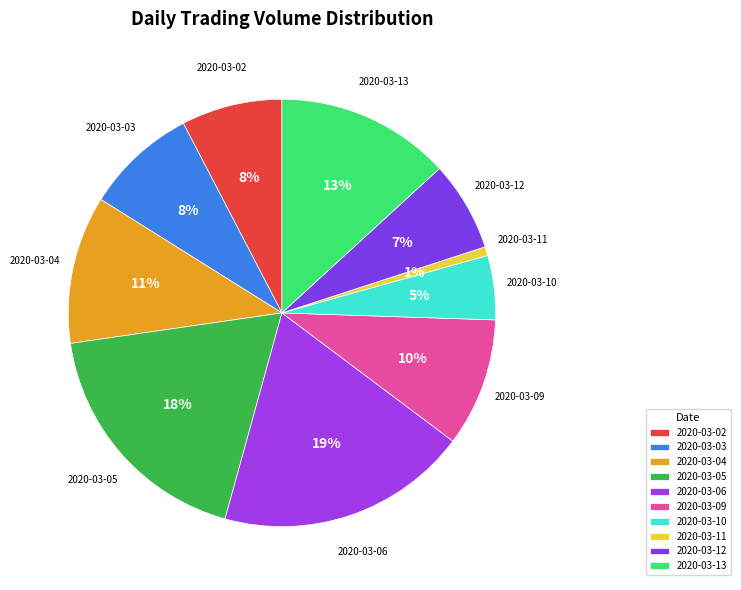

The 2020-03-11 slice represents 10% of the pie. True or false?

False